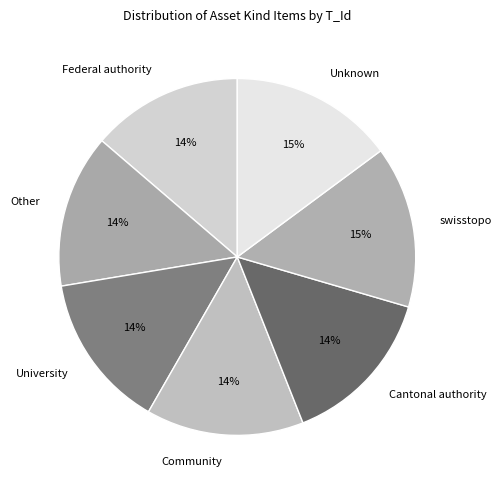

Approximately how many times larger is the value at Community compared to Federal authority?

1.0